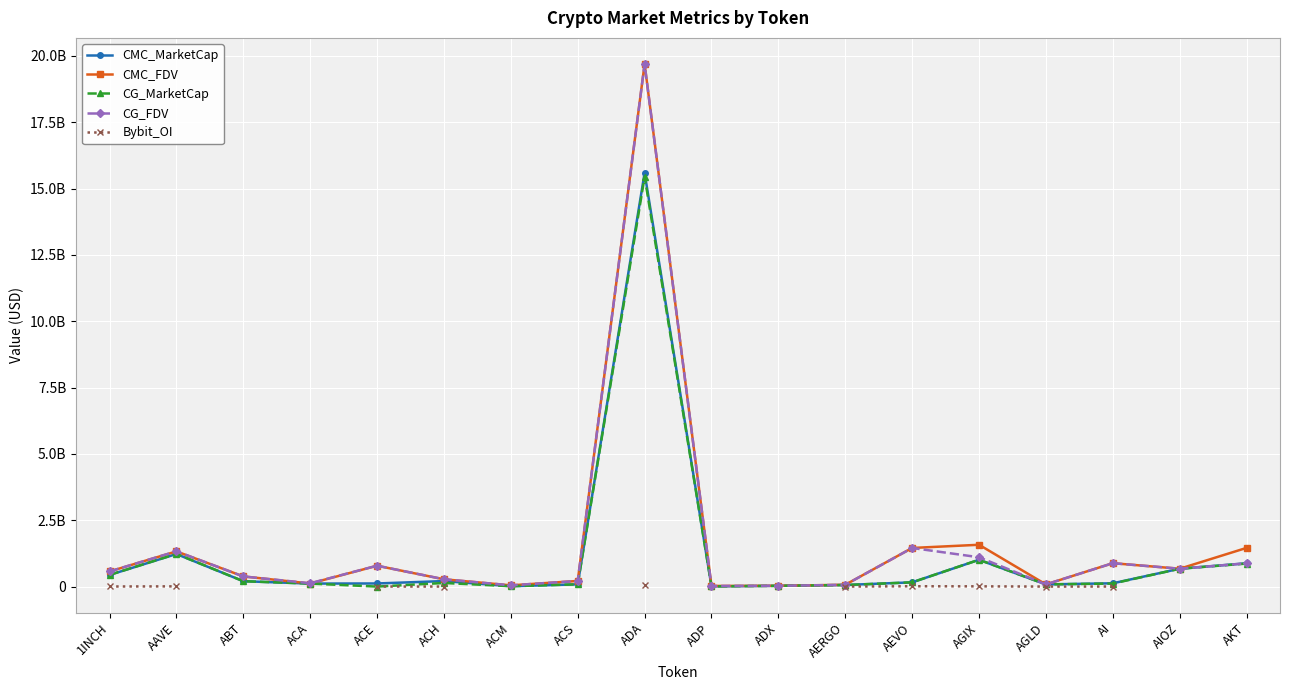

What are all the series names shown in the legend?

CMC_MarketCap, CMC_FDV, CG_MarketCap, CG_FDV, Bybit_OI